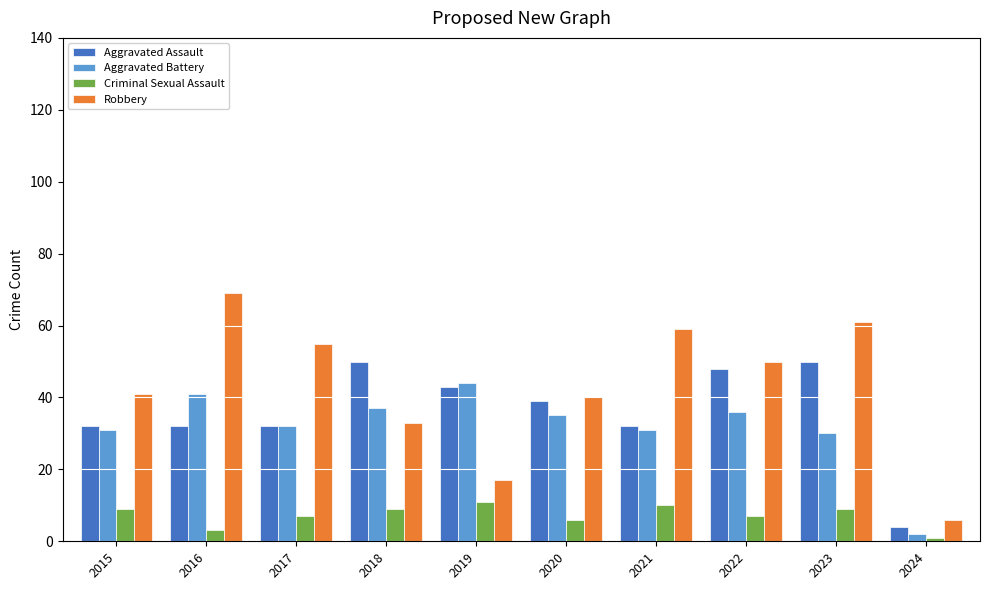

Which series changed the most between 2021 and 2024?

Robbery